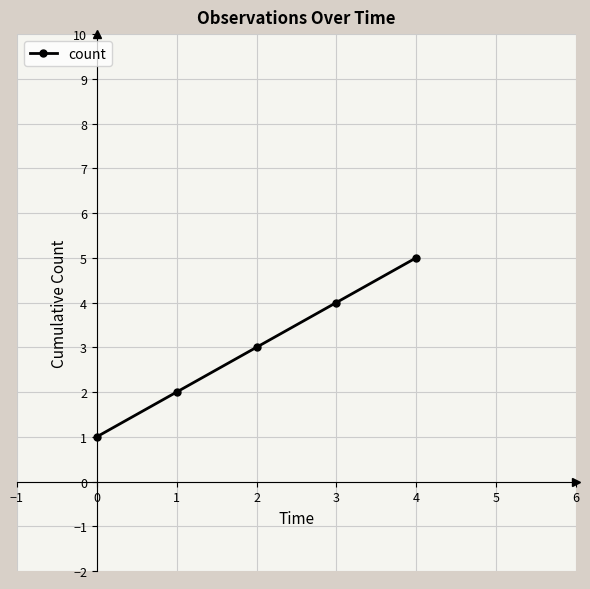

What is the average value?

3